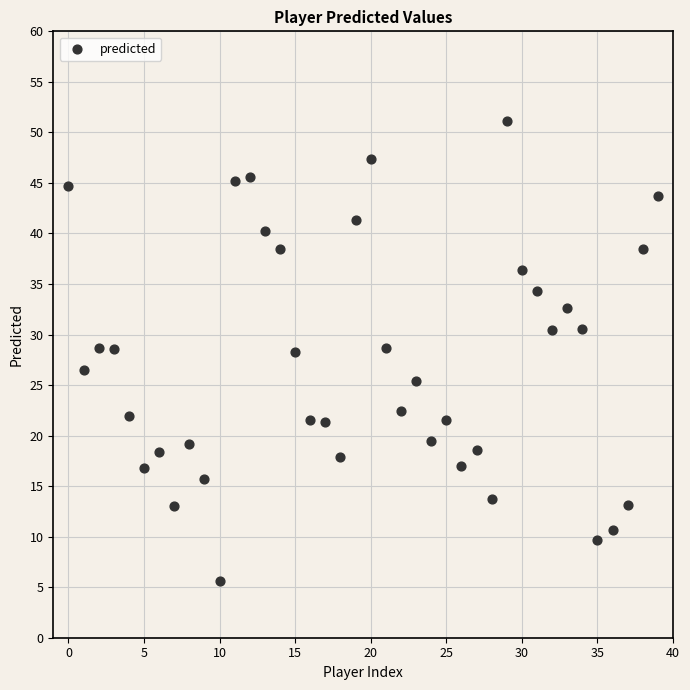

What is the range of Y values (max minus min)?

45.5